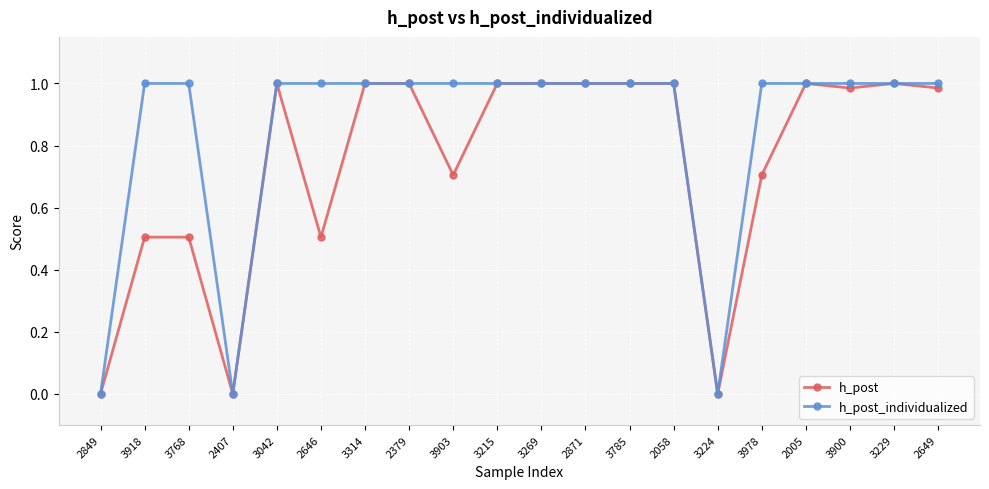

Is it true that h_post equals 1.0 at 3042?

True